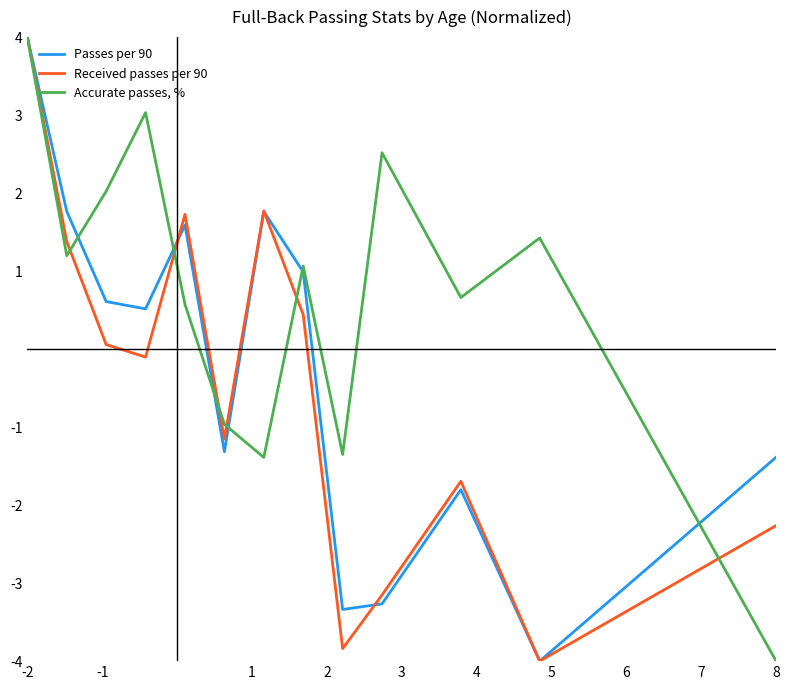

True or false: Passes per 90 has more than 1 points higher than both neighbors.

True